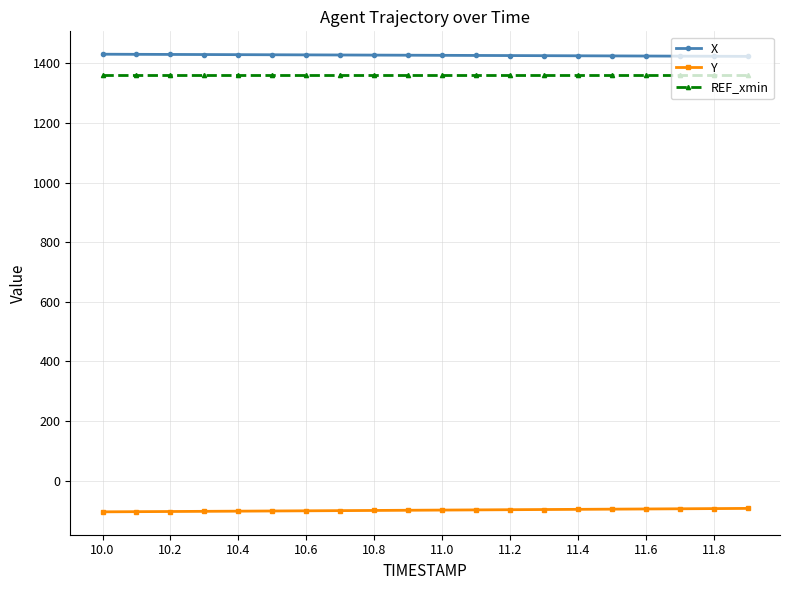

What is the maximum value for X?

1430.7